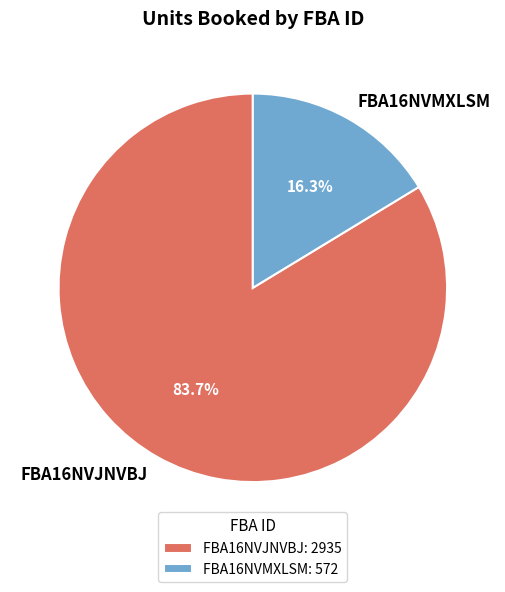

To the nearest percent, what percentage of the pie is FBA16NVJNVBJ?

84%